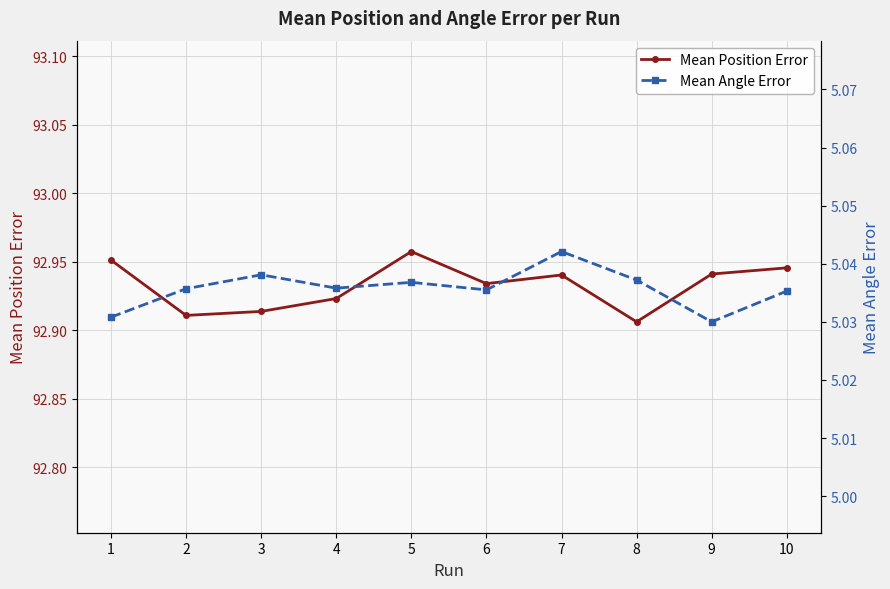

Reading right to left, transcribe all the data shown in this chart.

Mean Position Error: 10=92.9	9=92.9	8=92.9	7=92.9	6=92.9	5=93.0	4=92.9	3=92.9	2=92.9	1=93.0
Mean Angle Error: 10=5.0	9=5.0	8=5.0	7=5.0	6=5.0	5=5.0	4=5.0	3=5.0	2=5.0	1=5.0